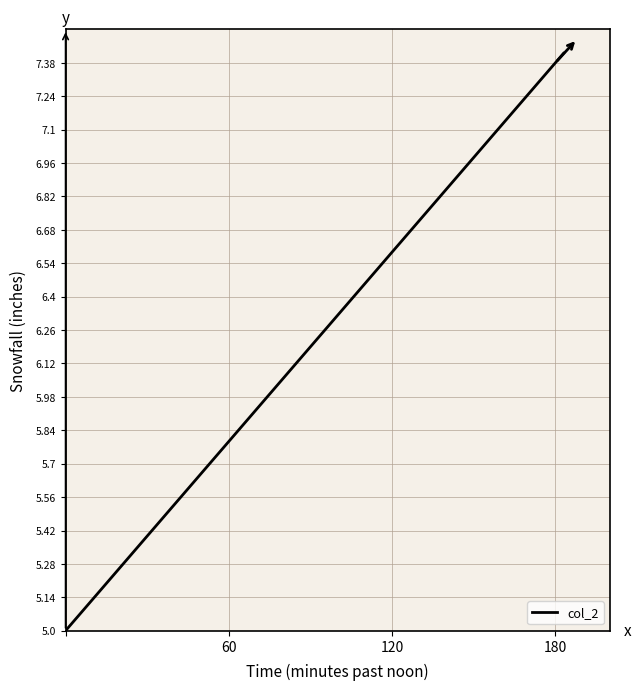

True or false: there are more than 0 points higher than both neighbors.

False